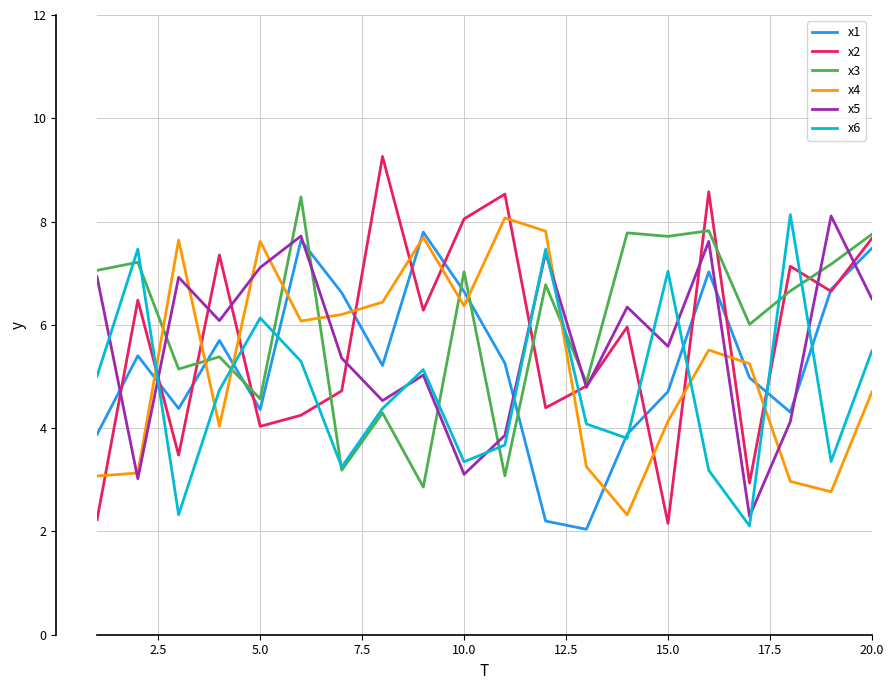

What is the maximum value for x2?

9.3